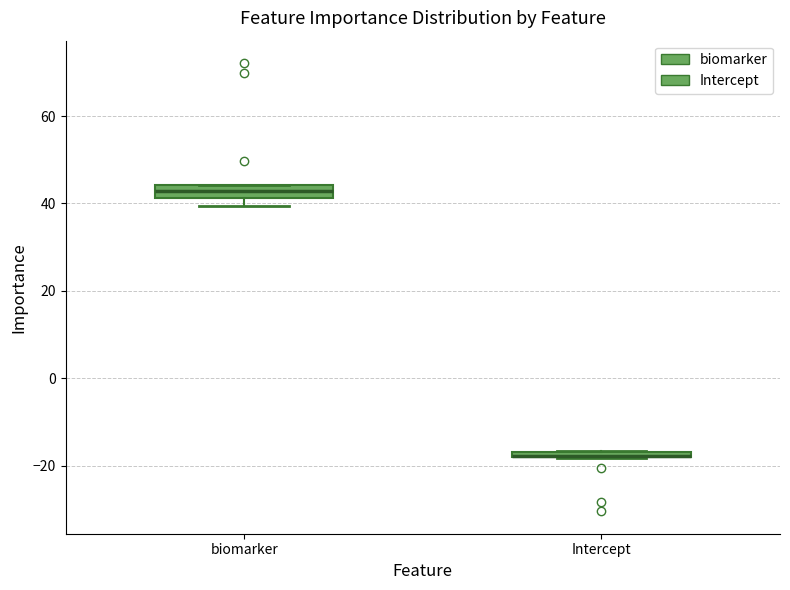

Where is the upper edge of the box for biomarker on the y-axis? The values are not printed on the chart, so give them approximately, as read against the axis.

44